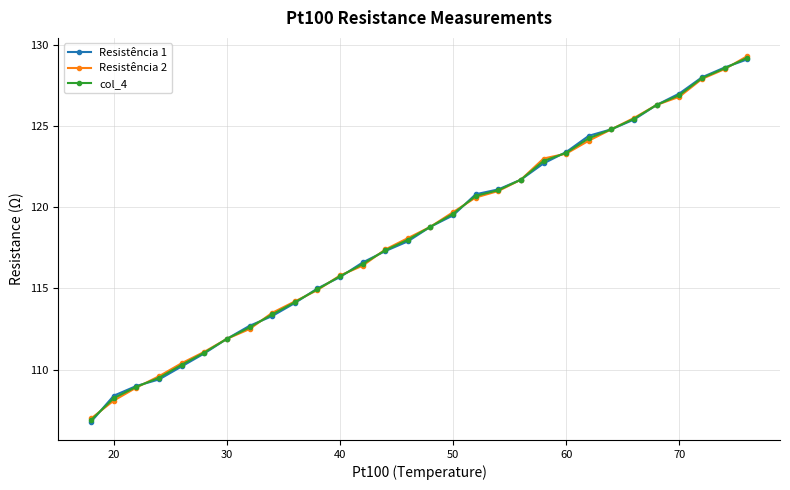

What is the minimum value for col_4?

106.9